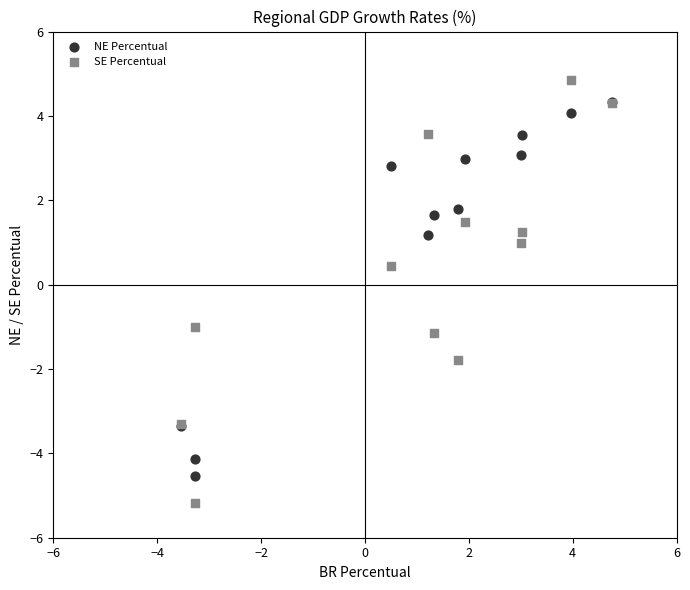

What are all the series names shown in the legend?

NE Percentual, SE Percentual